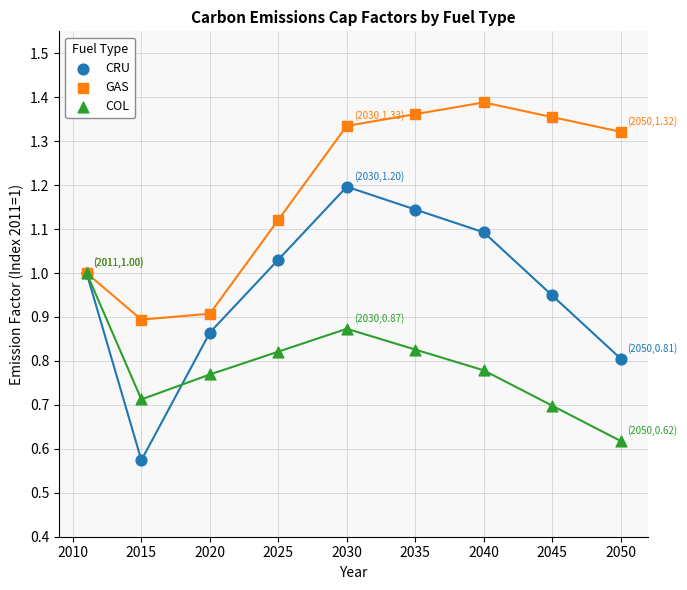

What are all the series names shown in the legend?

CRU, GAS, COL